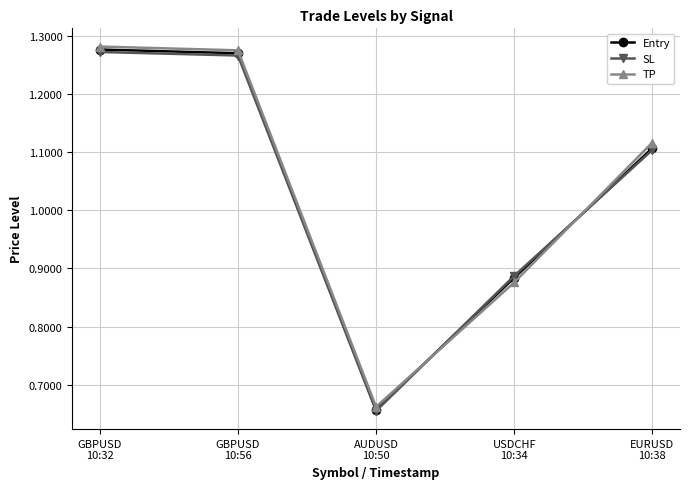

List the series in order of their overall mean, lowest first.

SL, Entry, TP